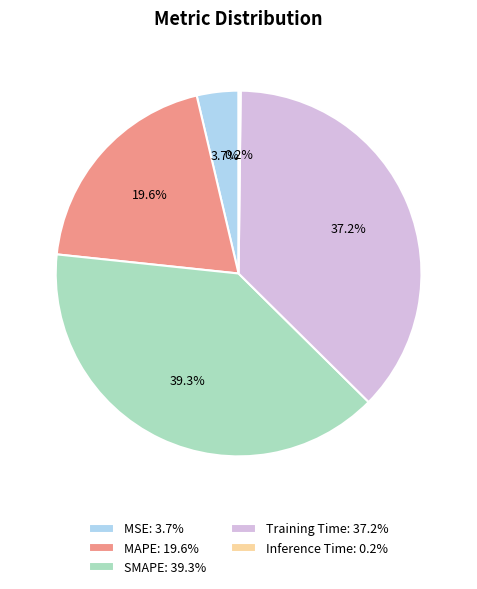

Does any single category account for the majority?

No